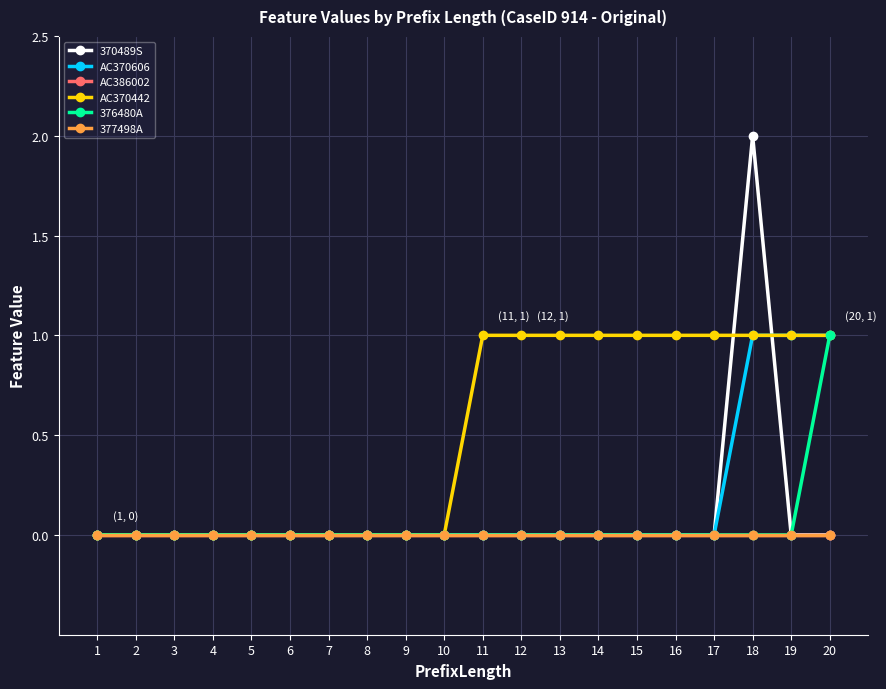

How many AC370606 values are between 0 and 1?

20